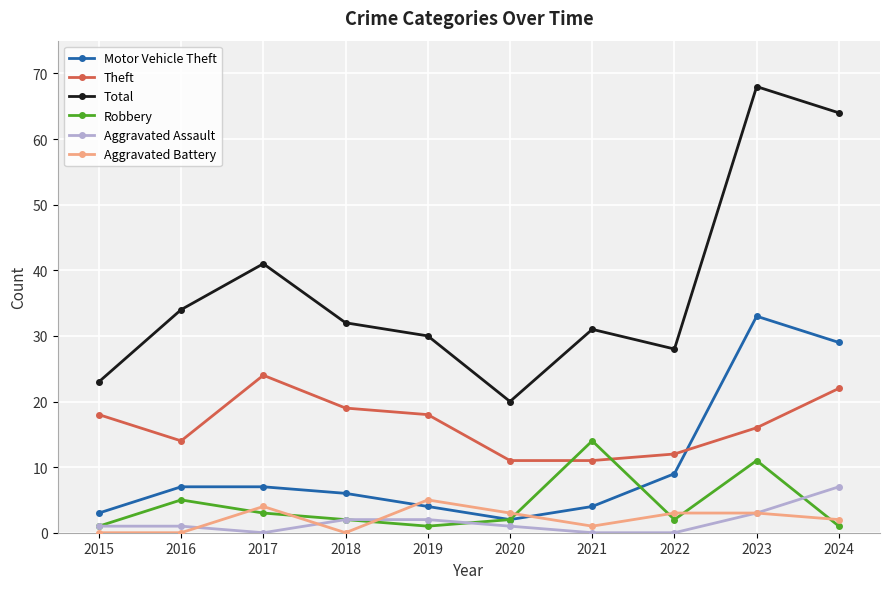

Rank the series by their maximum value, from lowest to highest.

Aggravated Battery, Aggravated Assault, Robbery, Theft, Motor Vehicle Theft, Total